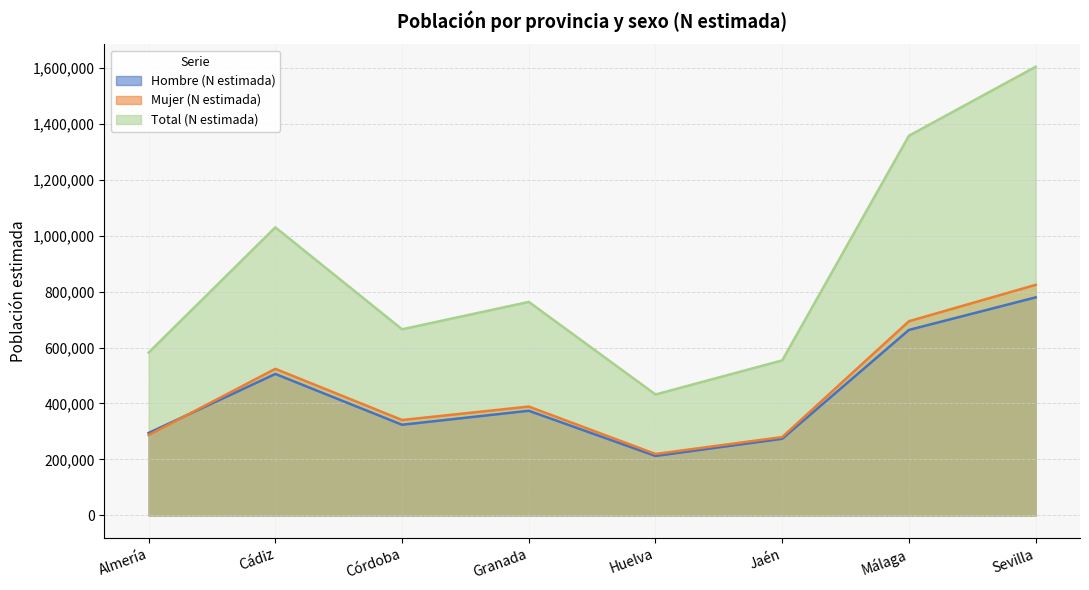

The value of Hombre (N estimada) at Huelva is 212618. True or false?

True